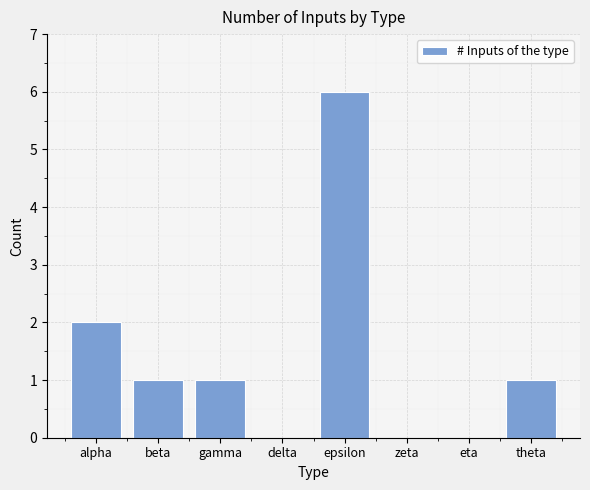

Reading right to left, what are all the values shown in this chart?

theta=1	eta=0	zeta=0	epsilon=6	delta=0	gamma=1	beta=1	alpha=2